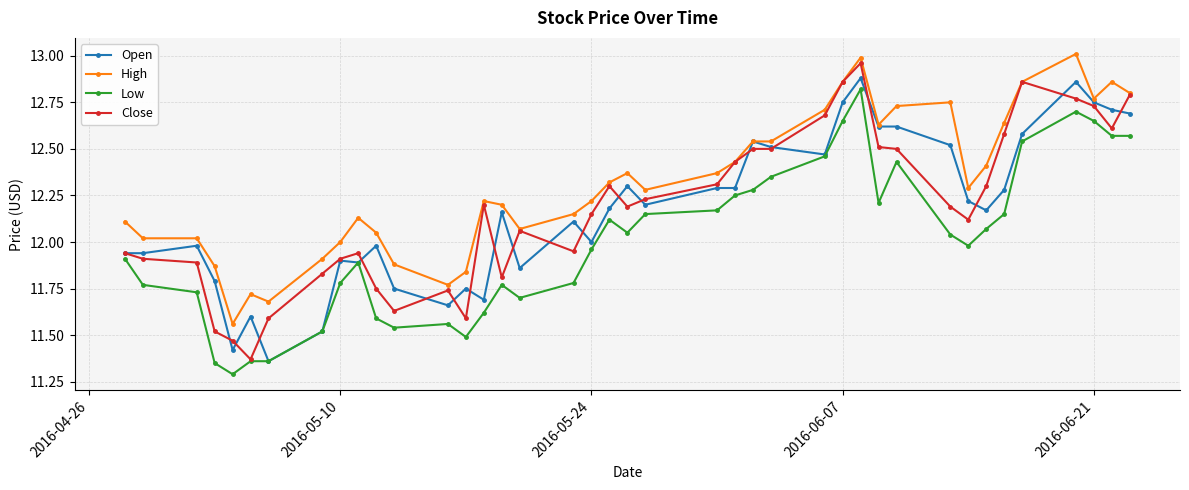

How many data points in Close are above 12?

24